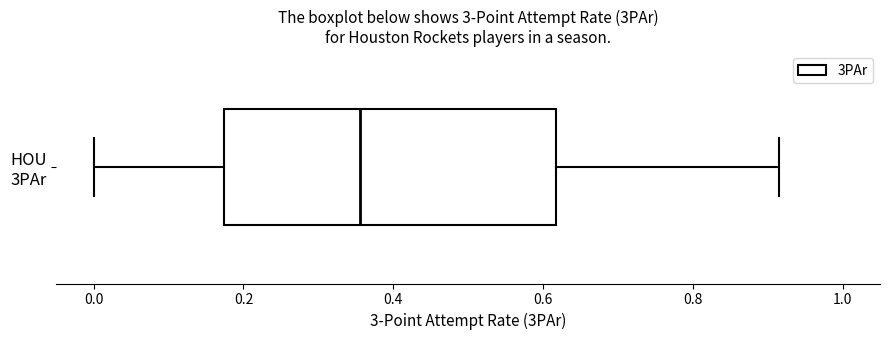

Read this box plot against the x-axis: the position of the median line, the range covered by the box, and the ends of both whiskers. The values are not printed on the chart, so give them approximately, as read against the axis.

median 0.36, box 0.18 to 0.62, whiskers 0.00 to 0.92